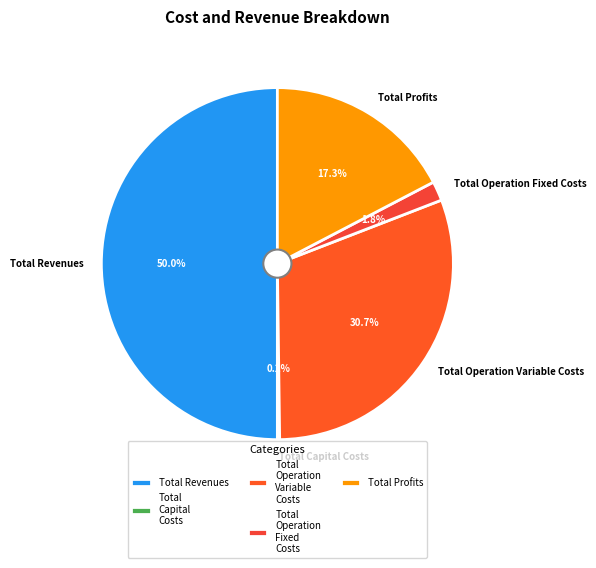

Between Total Operation Fixed Costs and Total Revenues, which is larger?

Total Revenues